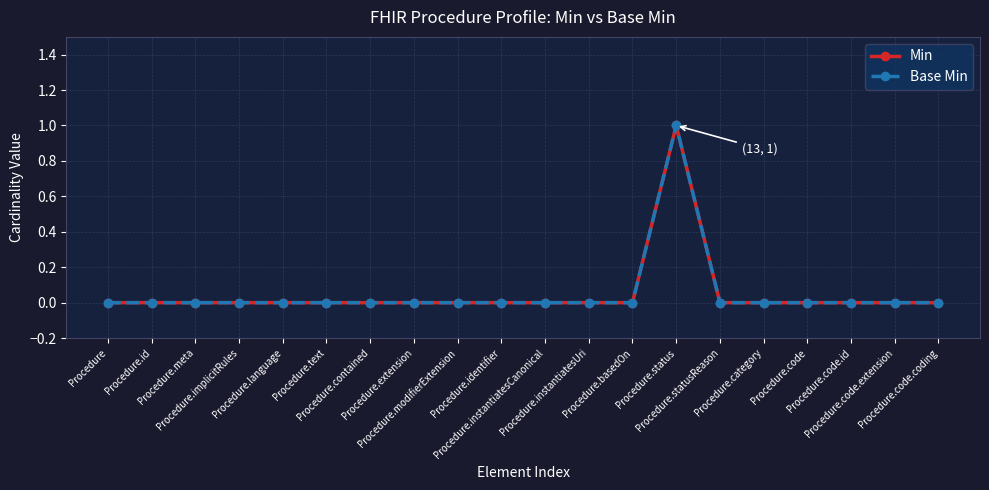

How many interior local peaks does the Min series have?

1